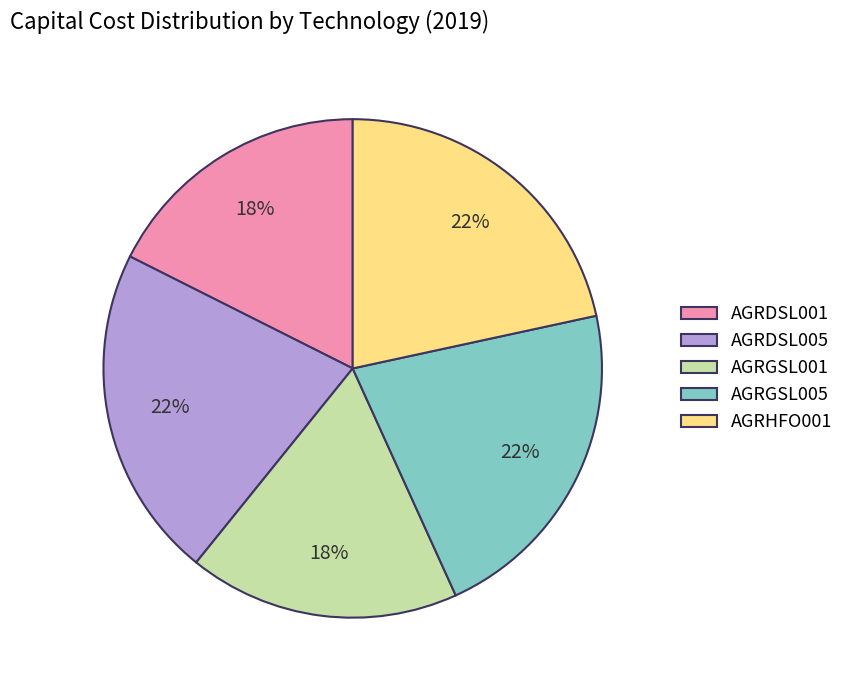

Combined, do AGRGSL005 and AGRHFO001 account for over 50%?

No